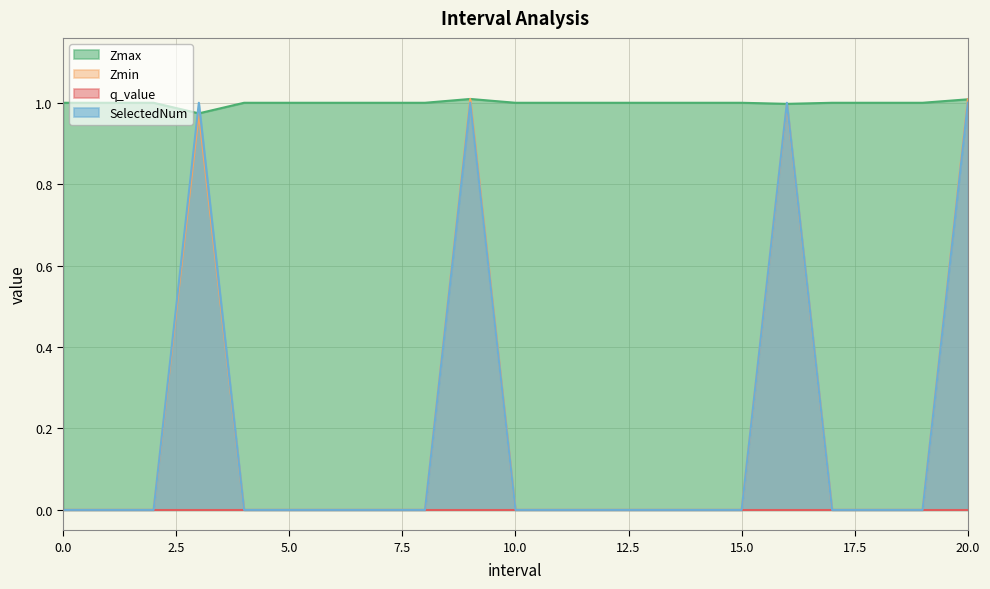

Which series has the largest range (max minus min)?

Zmin